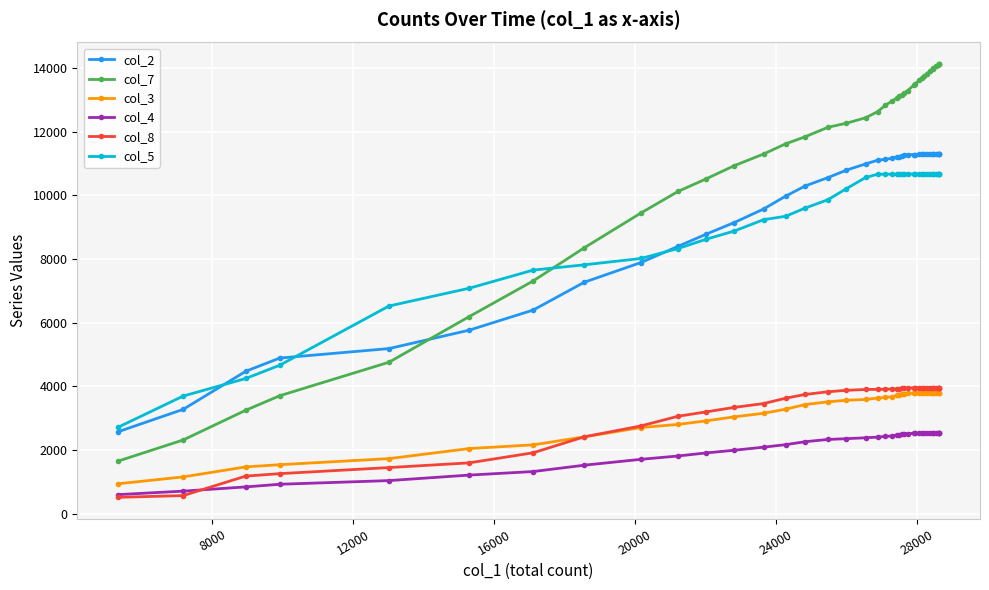

What is the value of the col_2 point at the 28th from the left?

11284